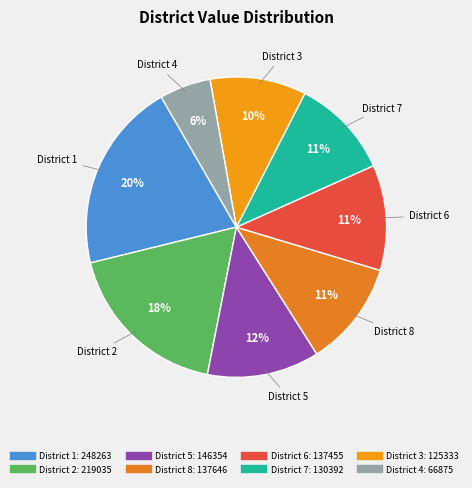

How many slices are in this pie chart?

8